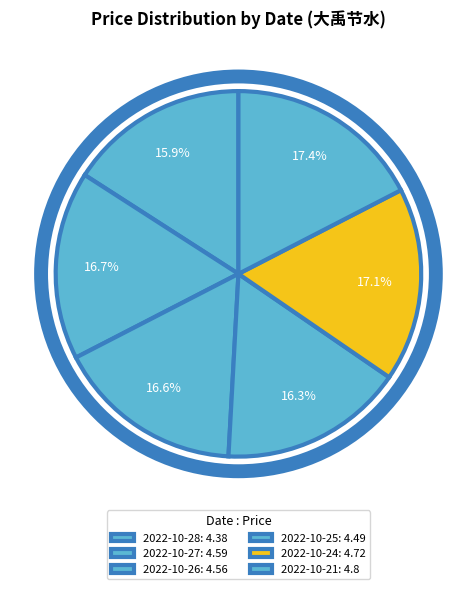

Which has a higher value, 2022-10-25 or 2022-10-27?

2022-10-27